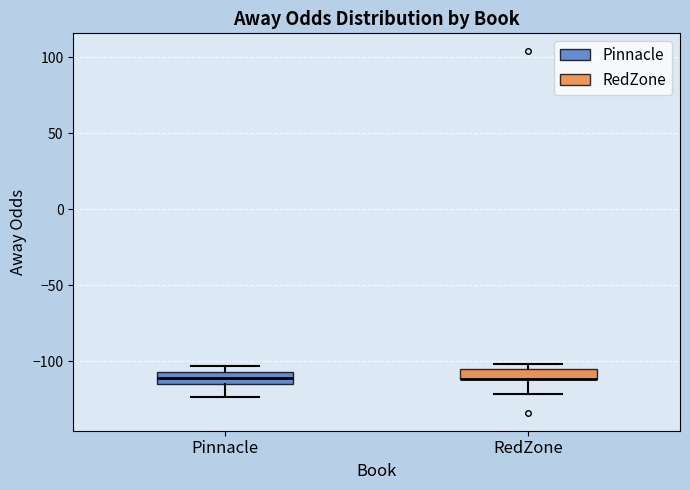

Where is the upper edge of the box for RedZone on the y-axis? The values are not printed on the chart, so give them approximately, as read against the axis.

-105